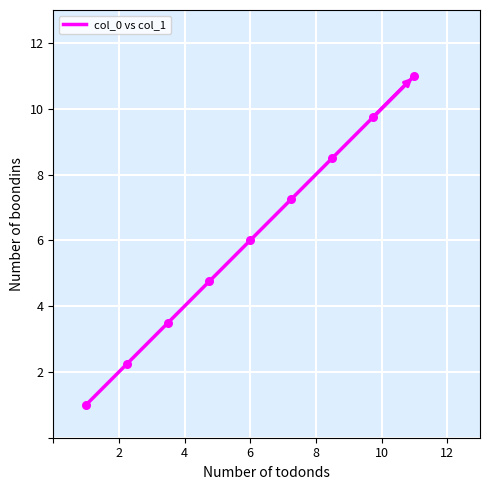

What is the greatest value displayed?

11.0